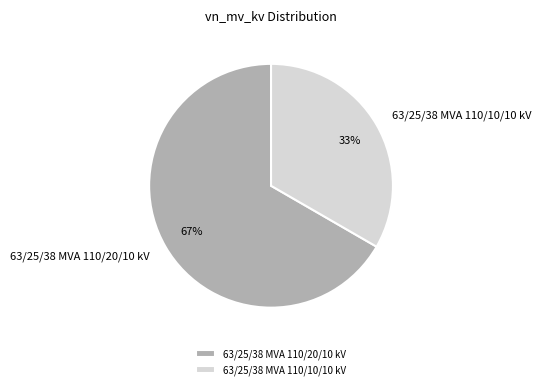

Which has a higher value, 63/25/38 MVA 110/20/10 kV or 63/25/38 MVA 110/10/10 kV?

63/25/38 MVA 110/20/10 kV